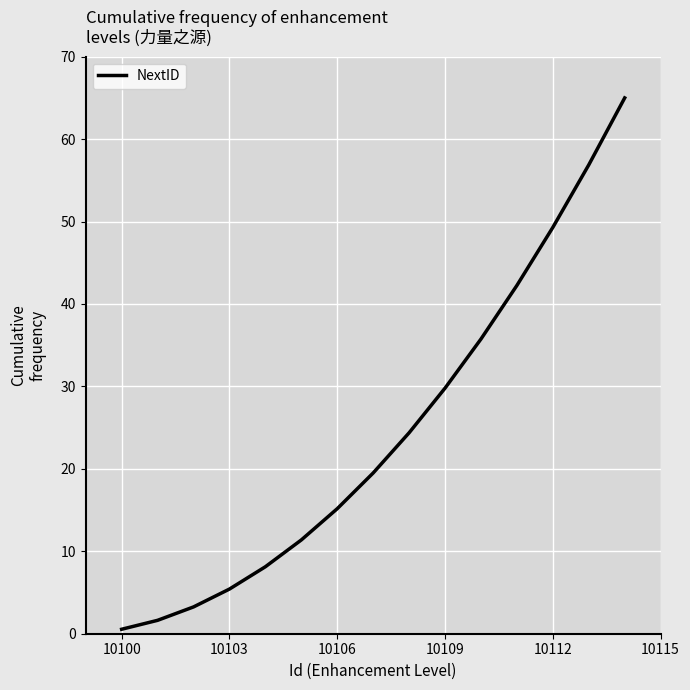

What is the greatest value displayed?

65.0